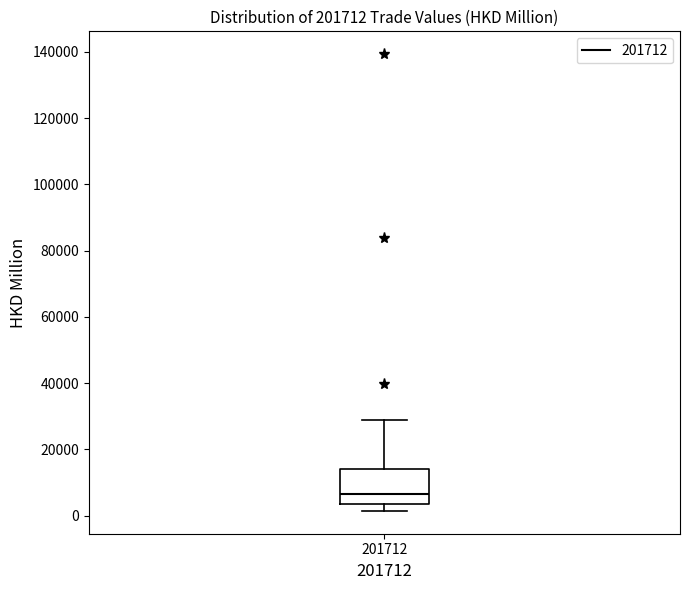

Where does the median line of the box at x = 201712 sit on the y-axis? The values are not printed on the chart, so give them approximately, as read against the axis.

6000